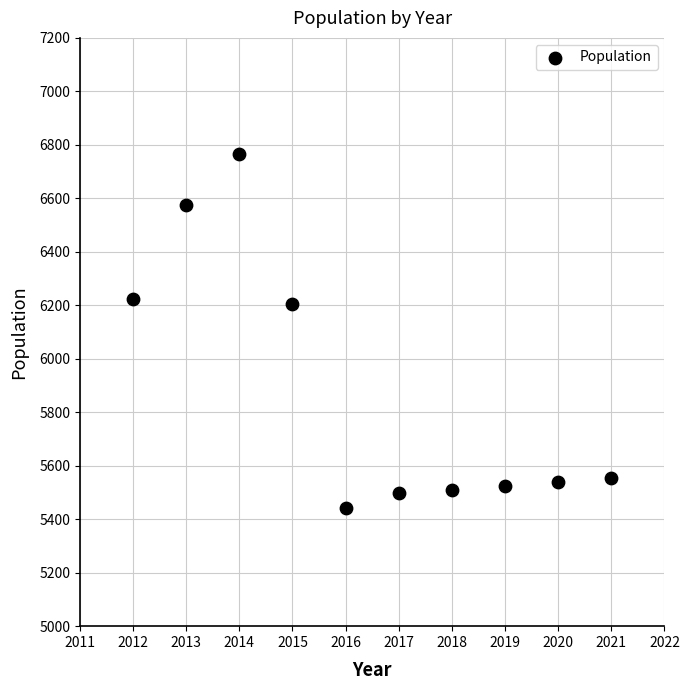

What is the range of Y values (max minus min)?

1322